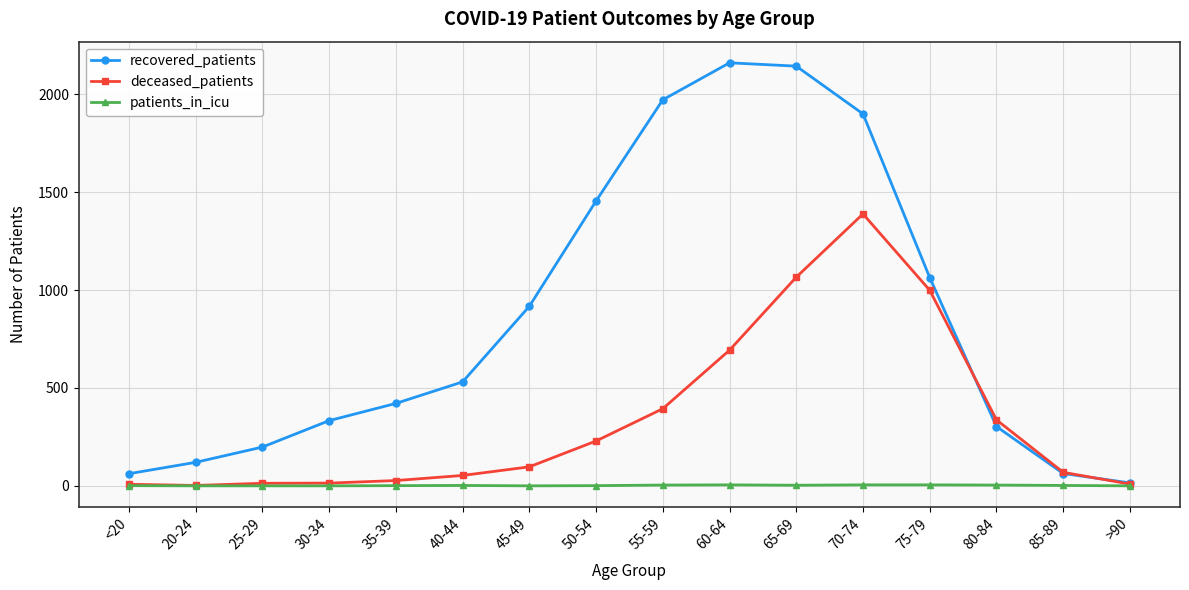

What position from the right is 30-34?

13